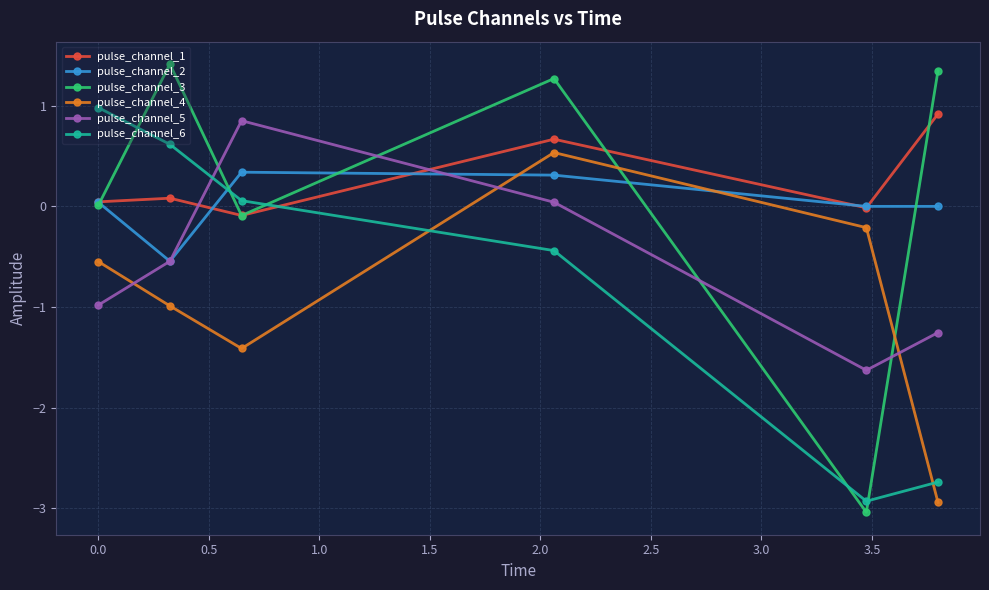

At how many categories does at least one series exceed -2?

6